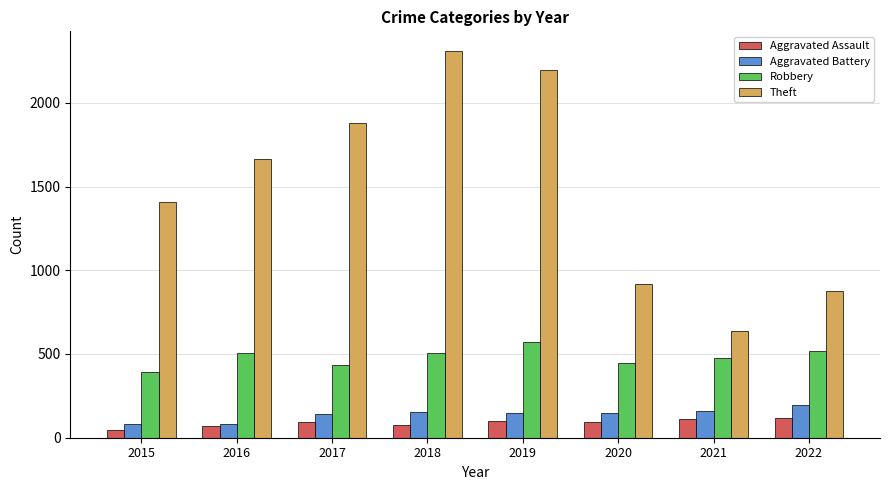

What is the sum of all Theft values?

11894